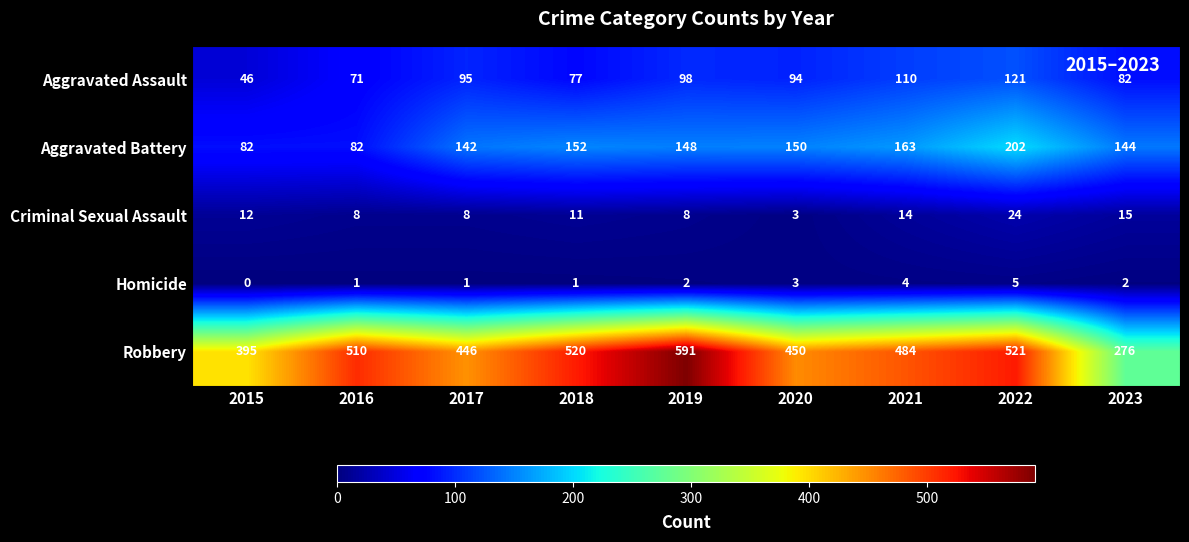

List the series in order of their peak value, highest first.

Robbery, Aggravated Battery, Aggravated Assault, Criminal Sexual Assault, Homicide